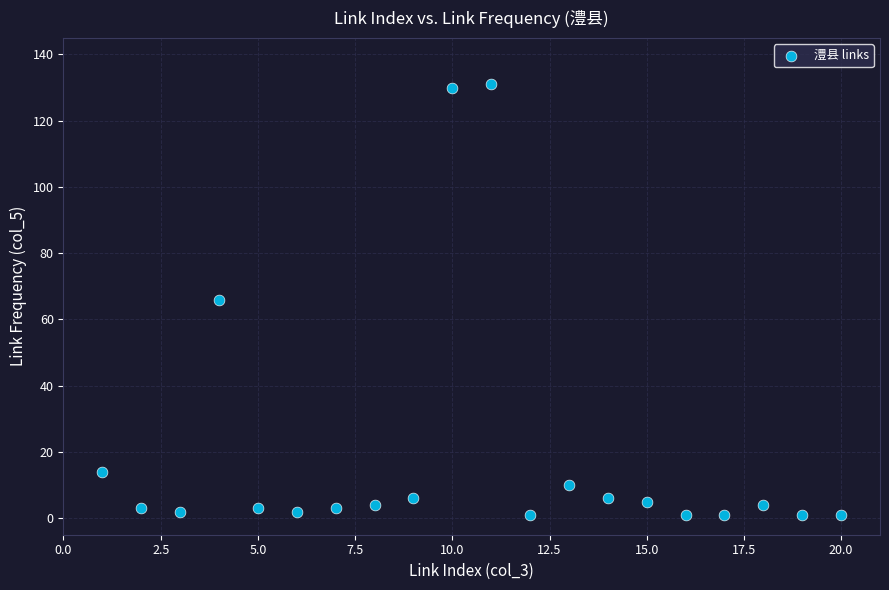

What is the range of Y values (max minus min)?

130